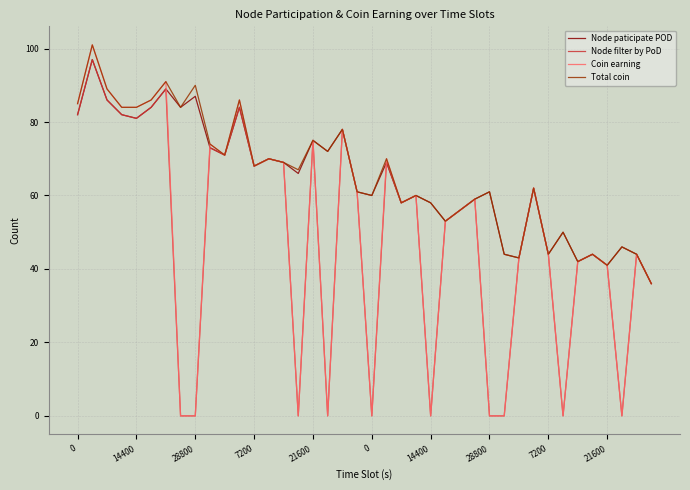

Which series has the widest spread of values?

Coin earning